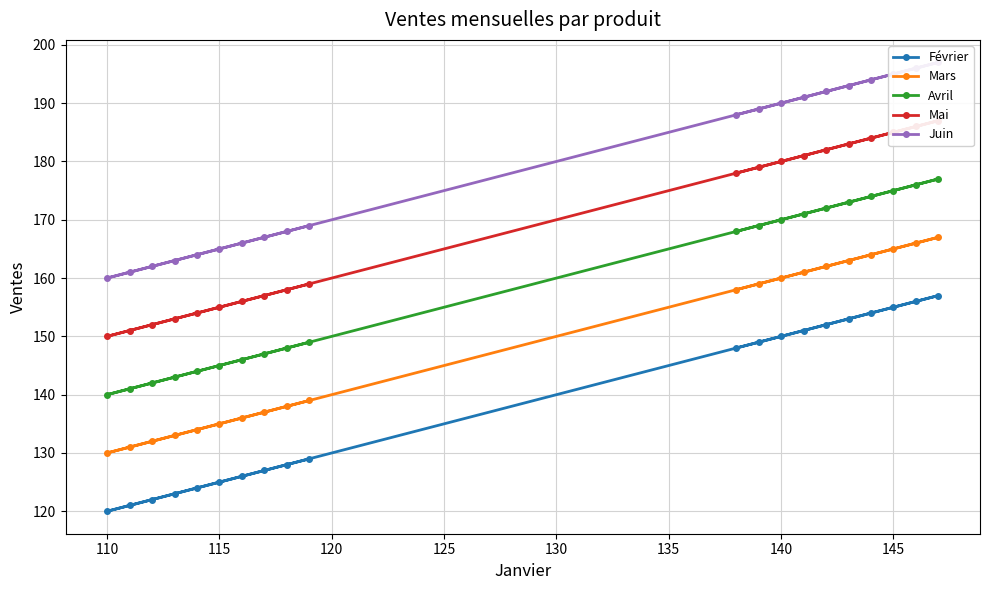

What is the highest value of the Mars series?

167